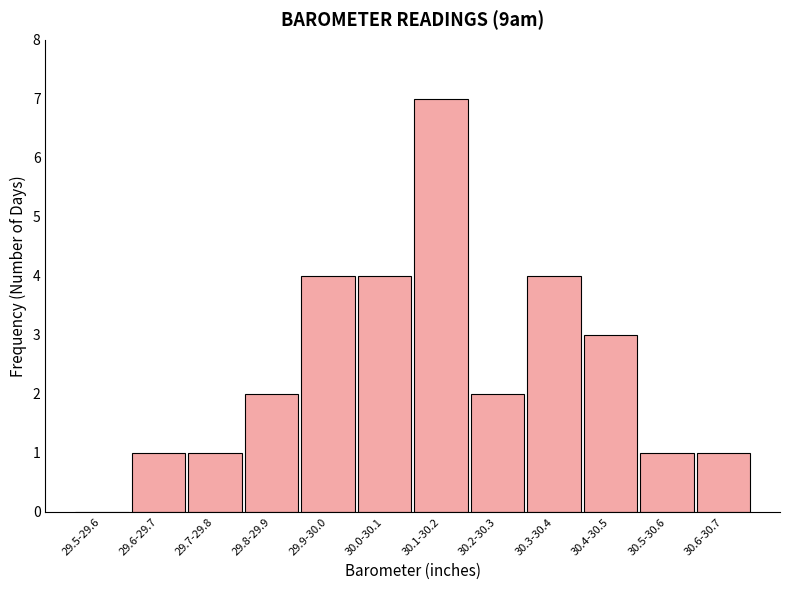

Reading left to right, what are all the values shown in this chart?

29.5-29.6=0	29.6-29.7=1	29.7-29.8=1	29.8-29.9=2	29.9-30.0=4	30.0-30.1=4	30.1-30.2=7	30.2-30.3=2	30.3-30.4=4	30.4-30.5=3	30.5-30.6=1	30.6-30.7=1